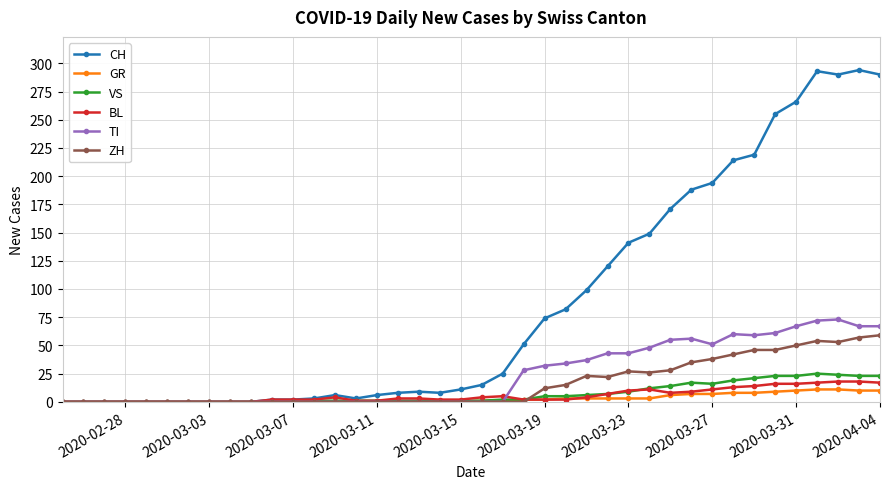

How many values in the CH series are below 15?

20